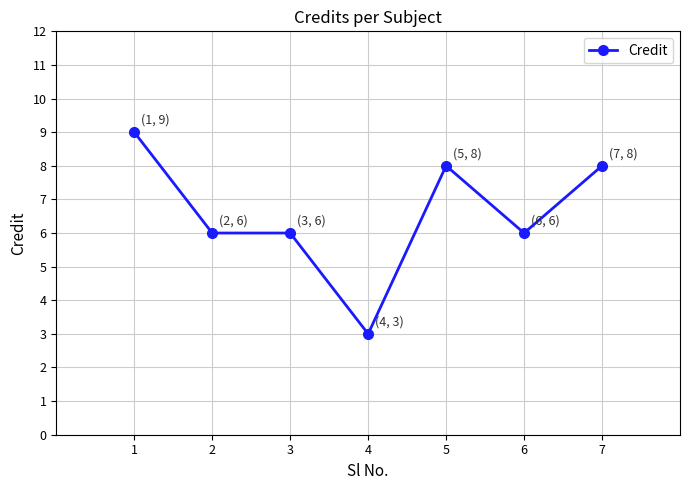

True or false: the data has more than 0 interior local peaks.

True